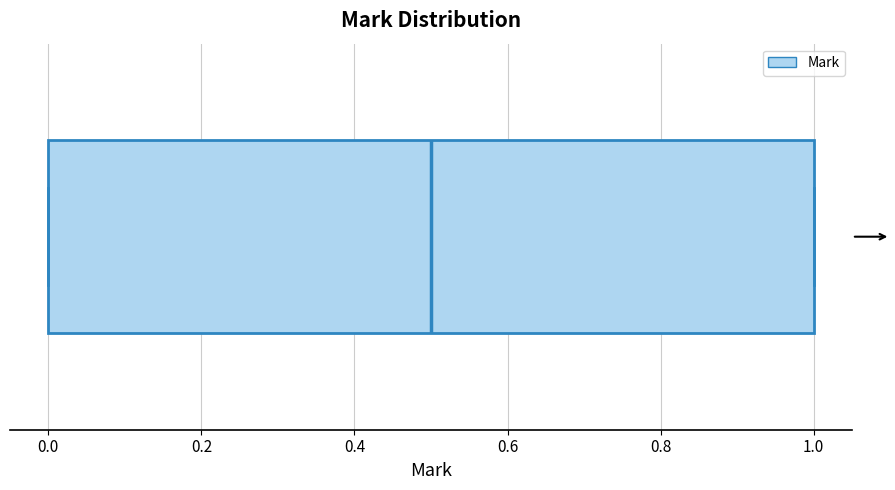

Where does the median line of the box sit on the x-axis? The values are not printed on the chart, so give them approximately, as read against the axis.

0.5